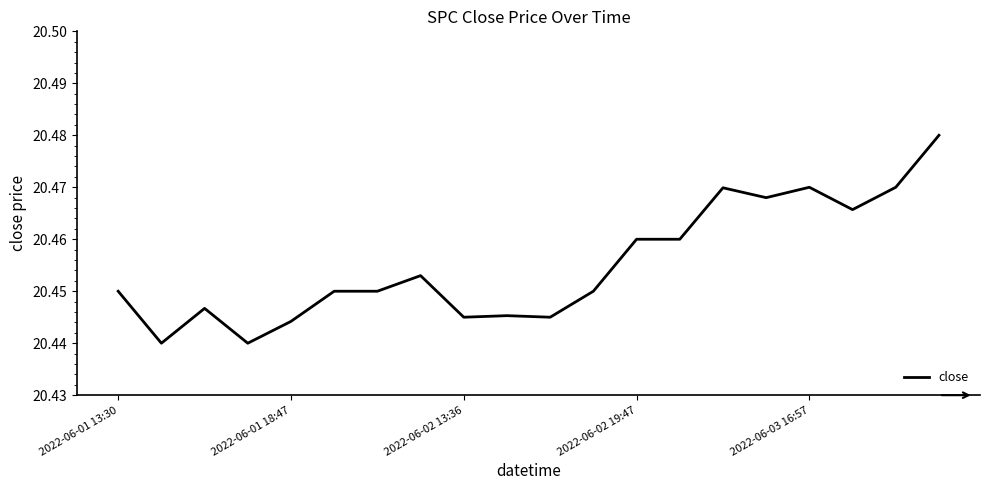

Is it true that the value at 2022-06-01 13:30 is 11.7?

False